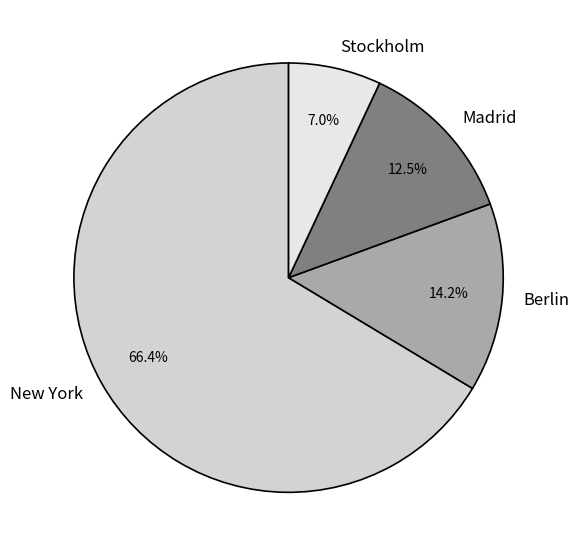

How many segments does this pie chart have?

4